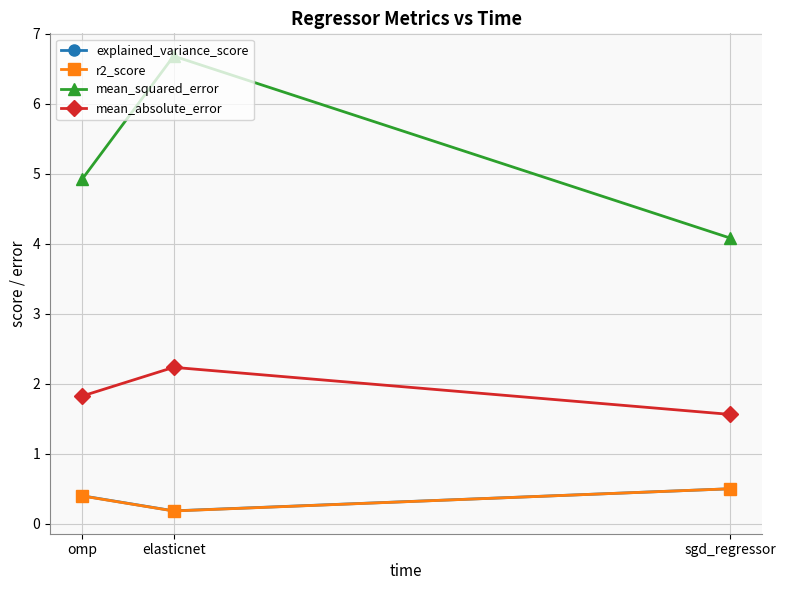

Read the mean_absolute_error value at omp.

1.8